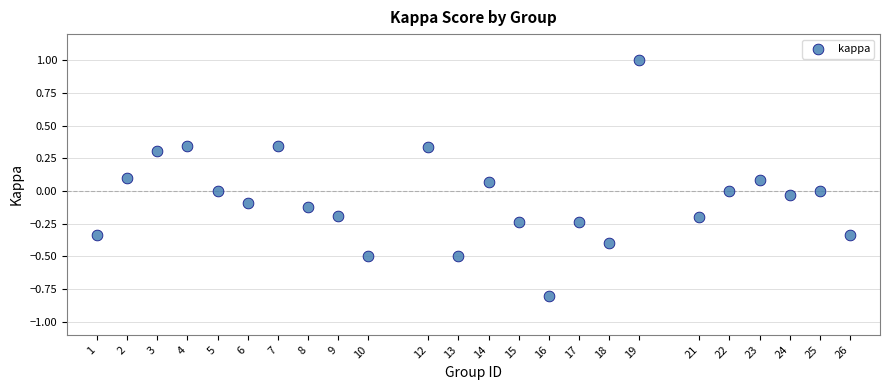

What is the range of Y values (max minus min)?

1.8